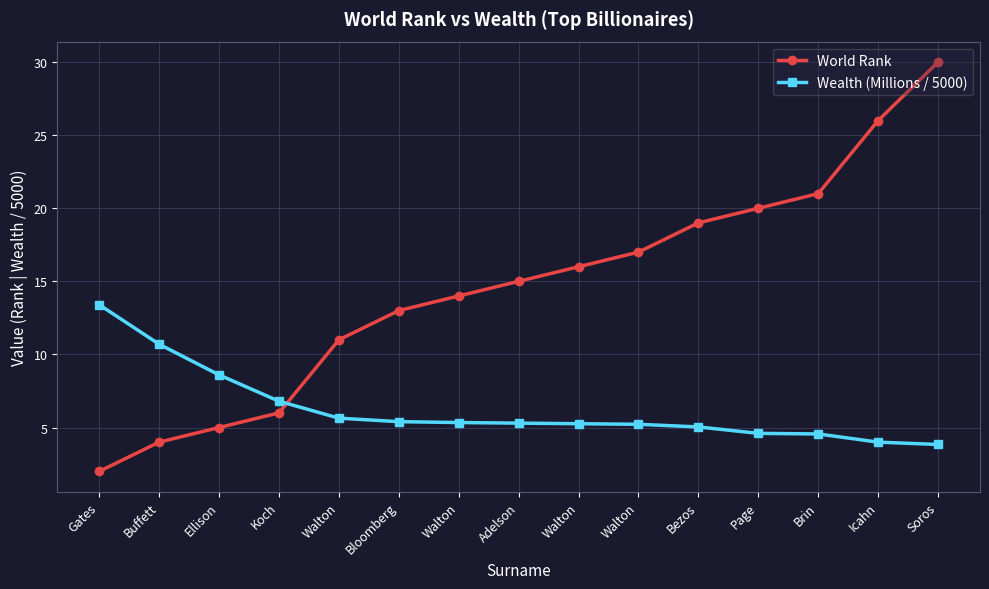

How many data points in World Rank are less than 15?

7